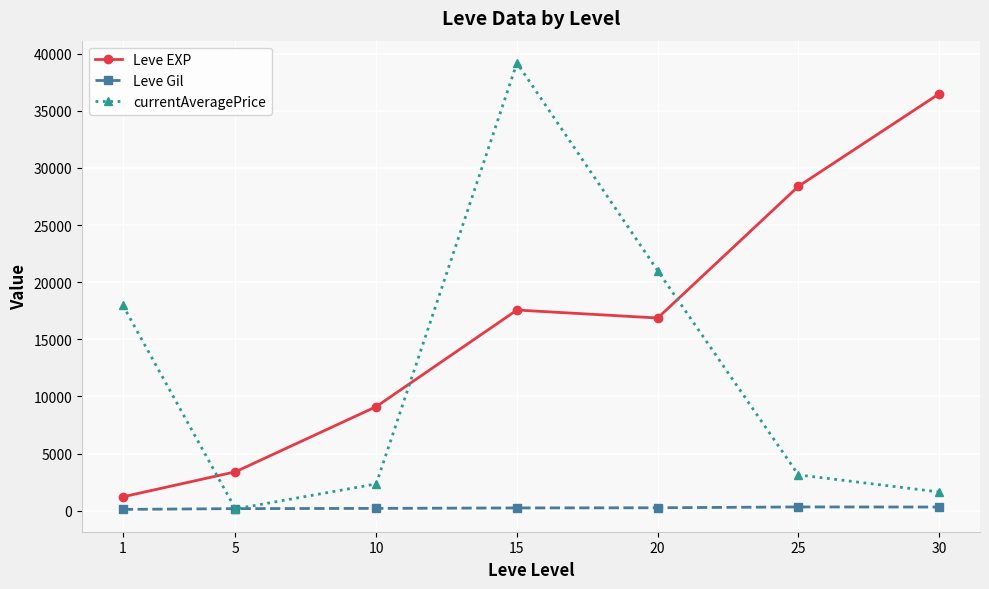

What is the difference between the second highest and minimum values in the Leve Gil series?

207.4